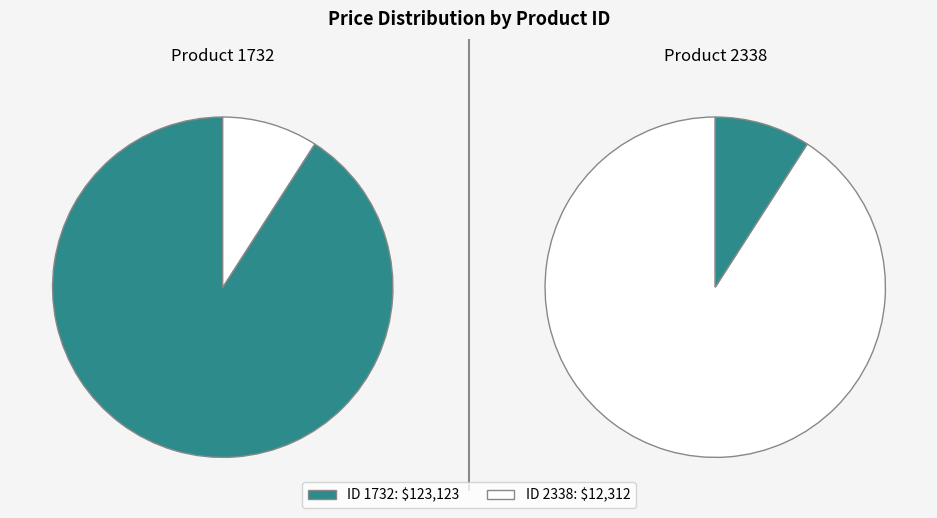

Which slice is the smallest?

2338